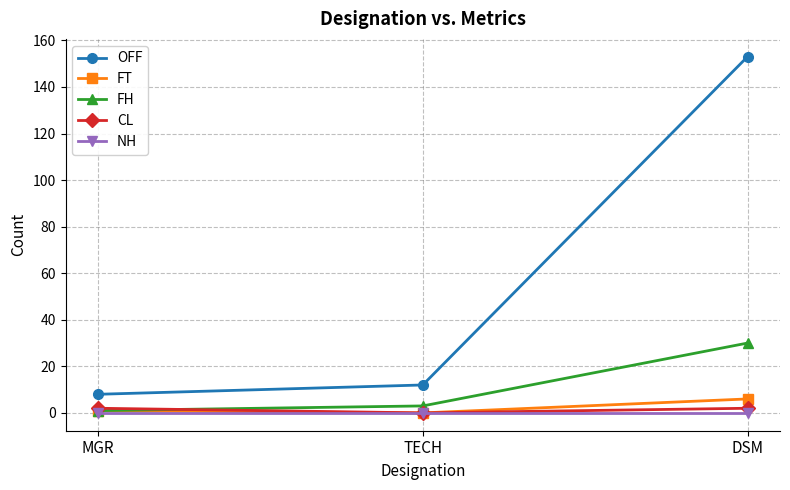

Which series has the widest spread of values?

OFF